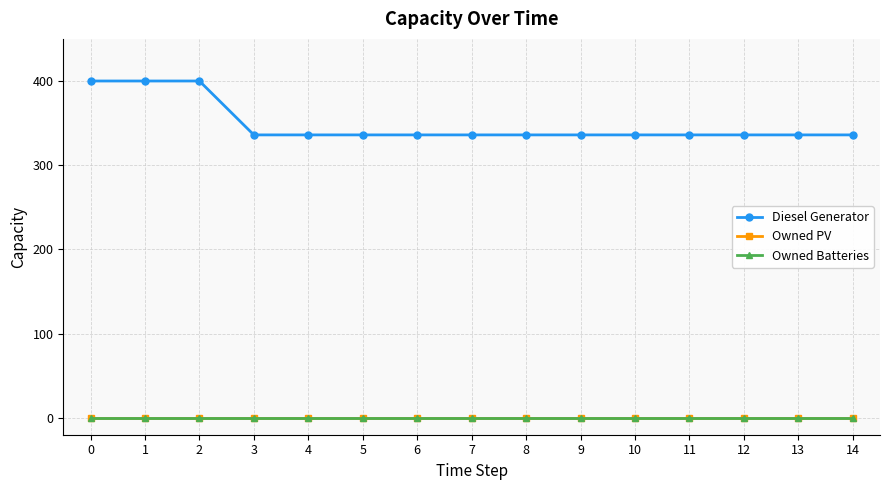

True or false: Owned PV and Diesel Generator intersect in this chart.

False